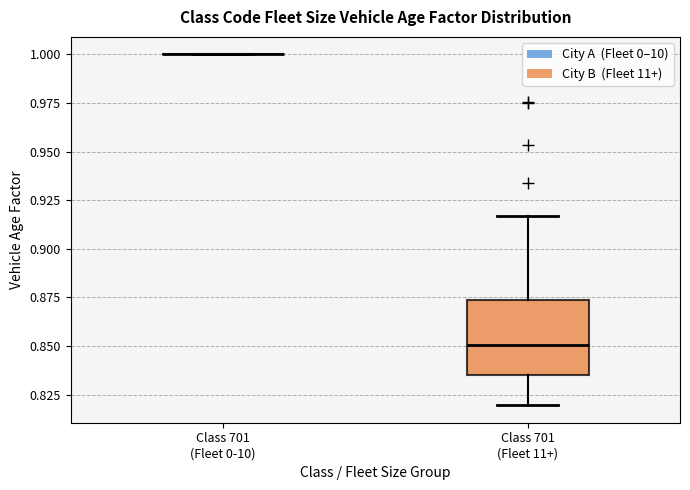

Which box is the tallest, from its lower edge to its upper edge?

Class 701 (Fleet 11+)